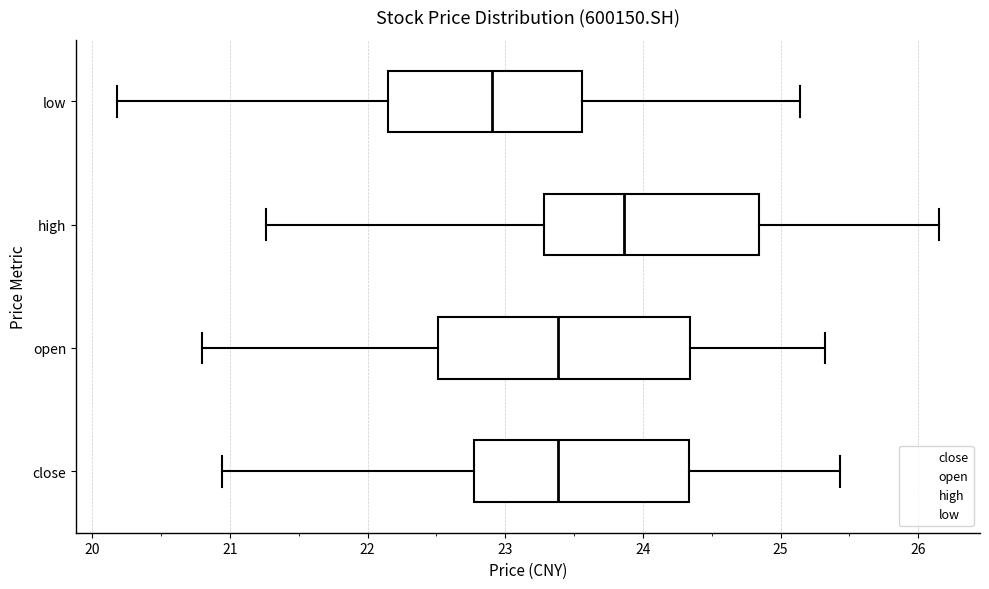

Which box is the widest, from its left edge to its right edge?

open